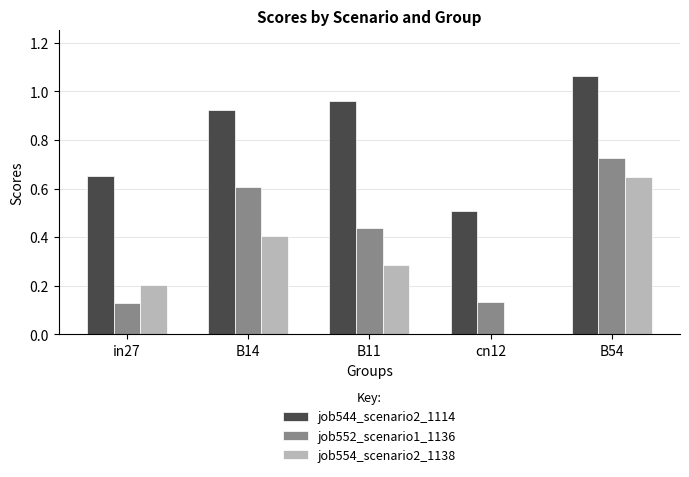

Does the chart contain stacked bars?

No